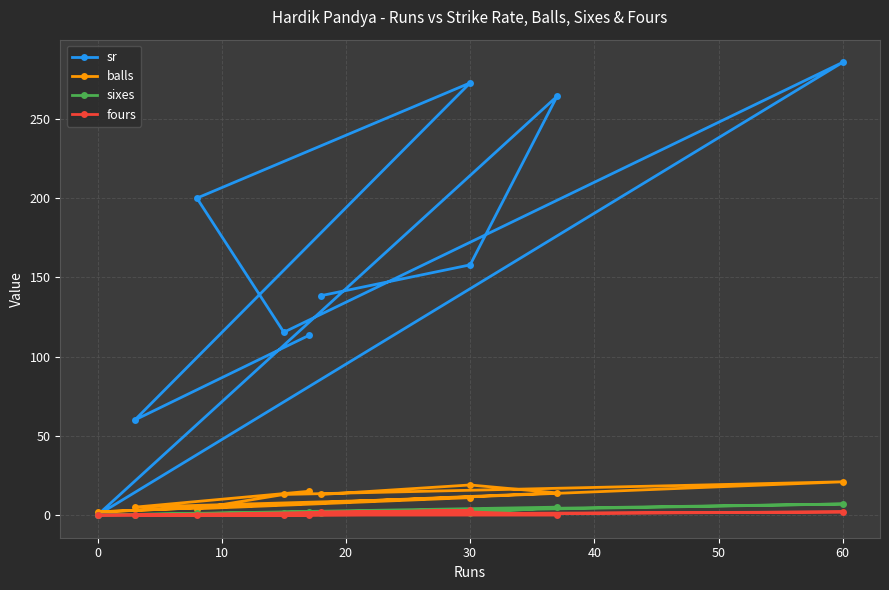

Which series ends up on top after the final intersection of sr and balls?

sr